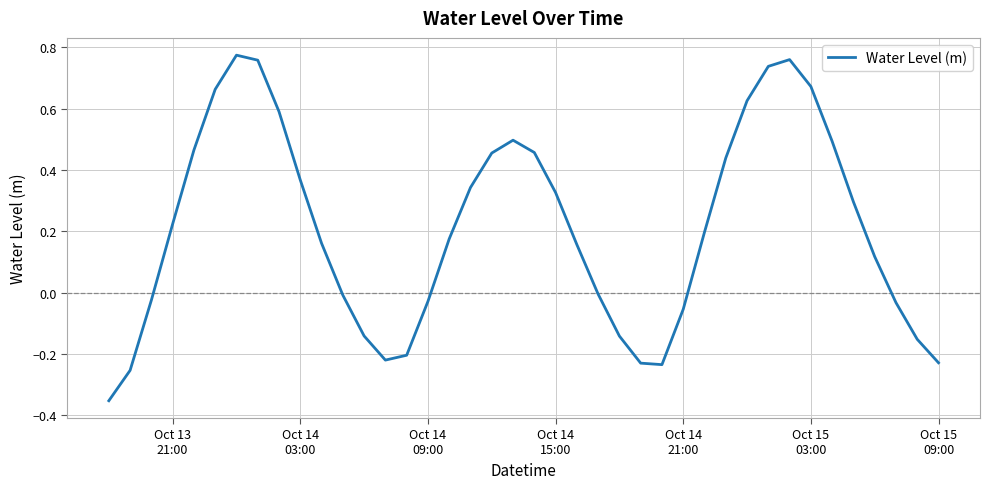

What is the difference between the maximum and minimum values?

1.1